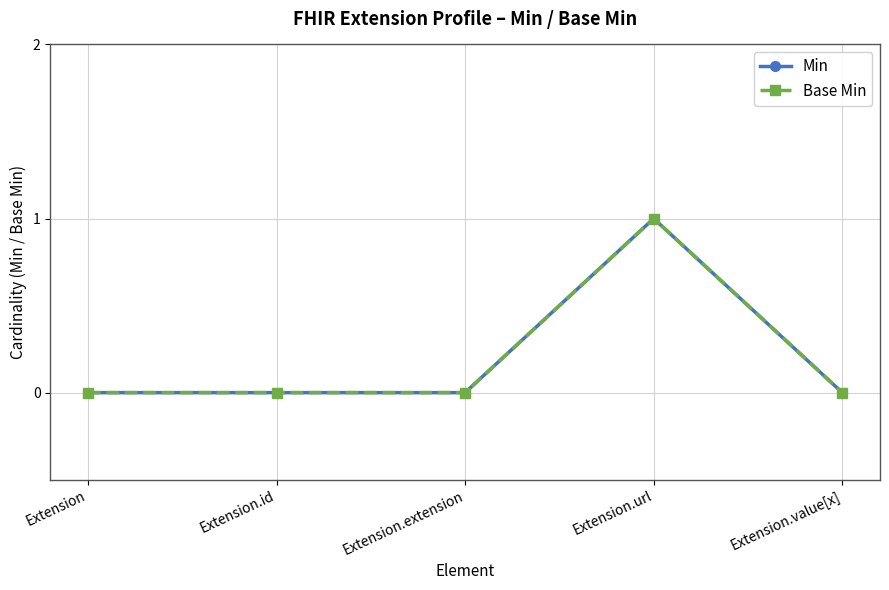

Reading left to right, transcribe all the data shown in this chart.

Min: 0	0	0	1	0
Base Min: 0	0	0	1	0